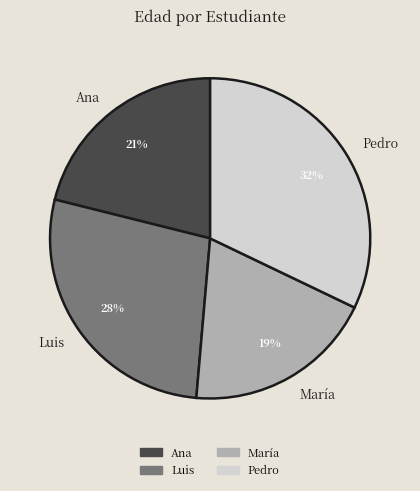

Count the number of slices in the pie.

4